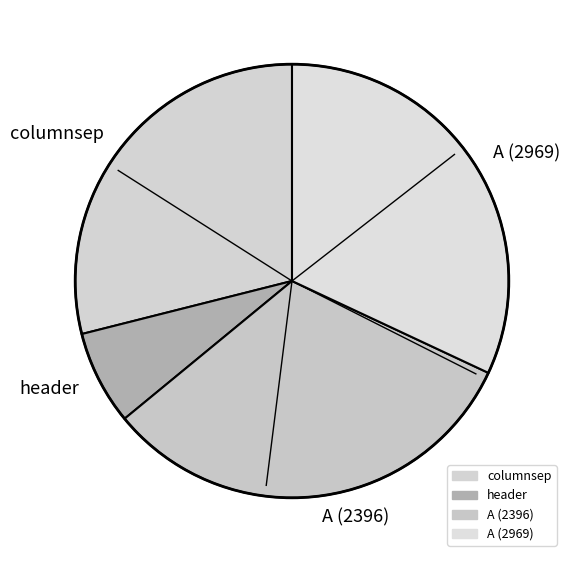

Is it true that columnsep is 29% of the pie?

True